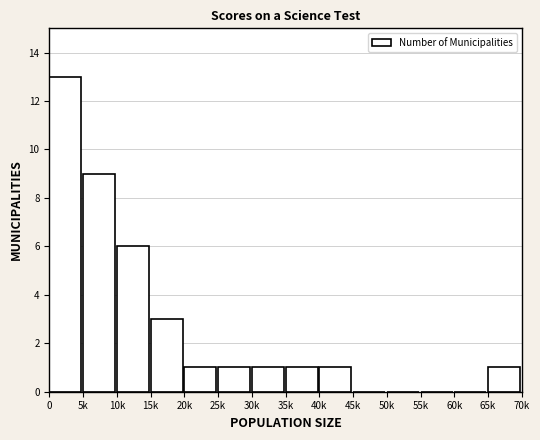

Reading left to right, transcribe all the data shown in this chart.

0=13	5k=9	10k=6	15k=3	20k=1	25k=1	30k=1	35k=1	40k=1	45k=0	50k=0	55k=0	60k=0	65k=1